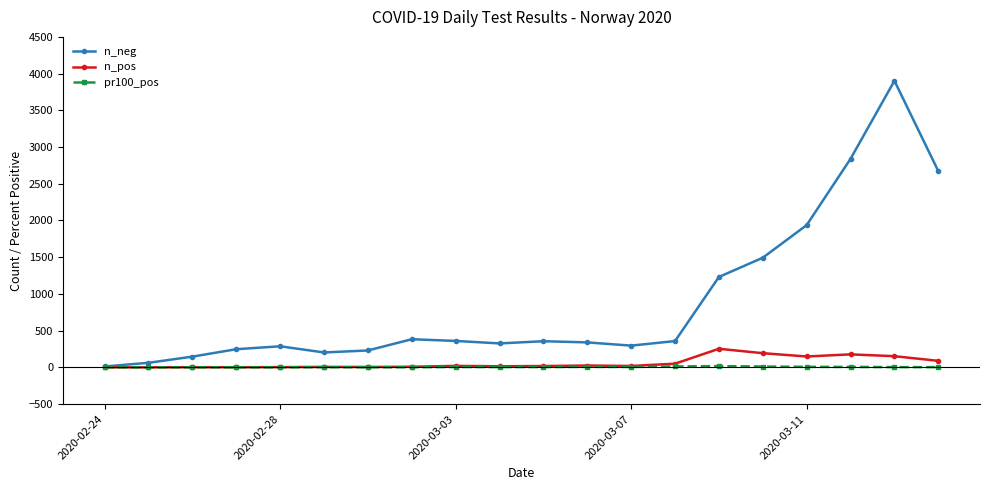

At how many categories does at least one series exceed 1627?

4